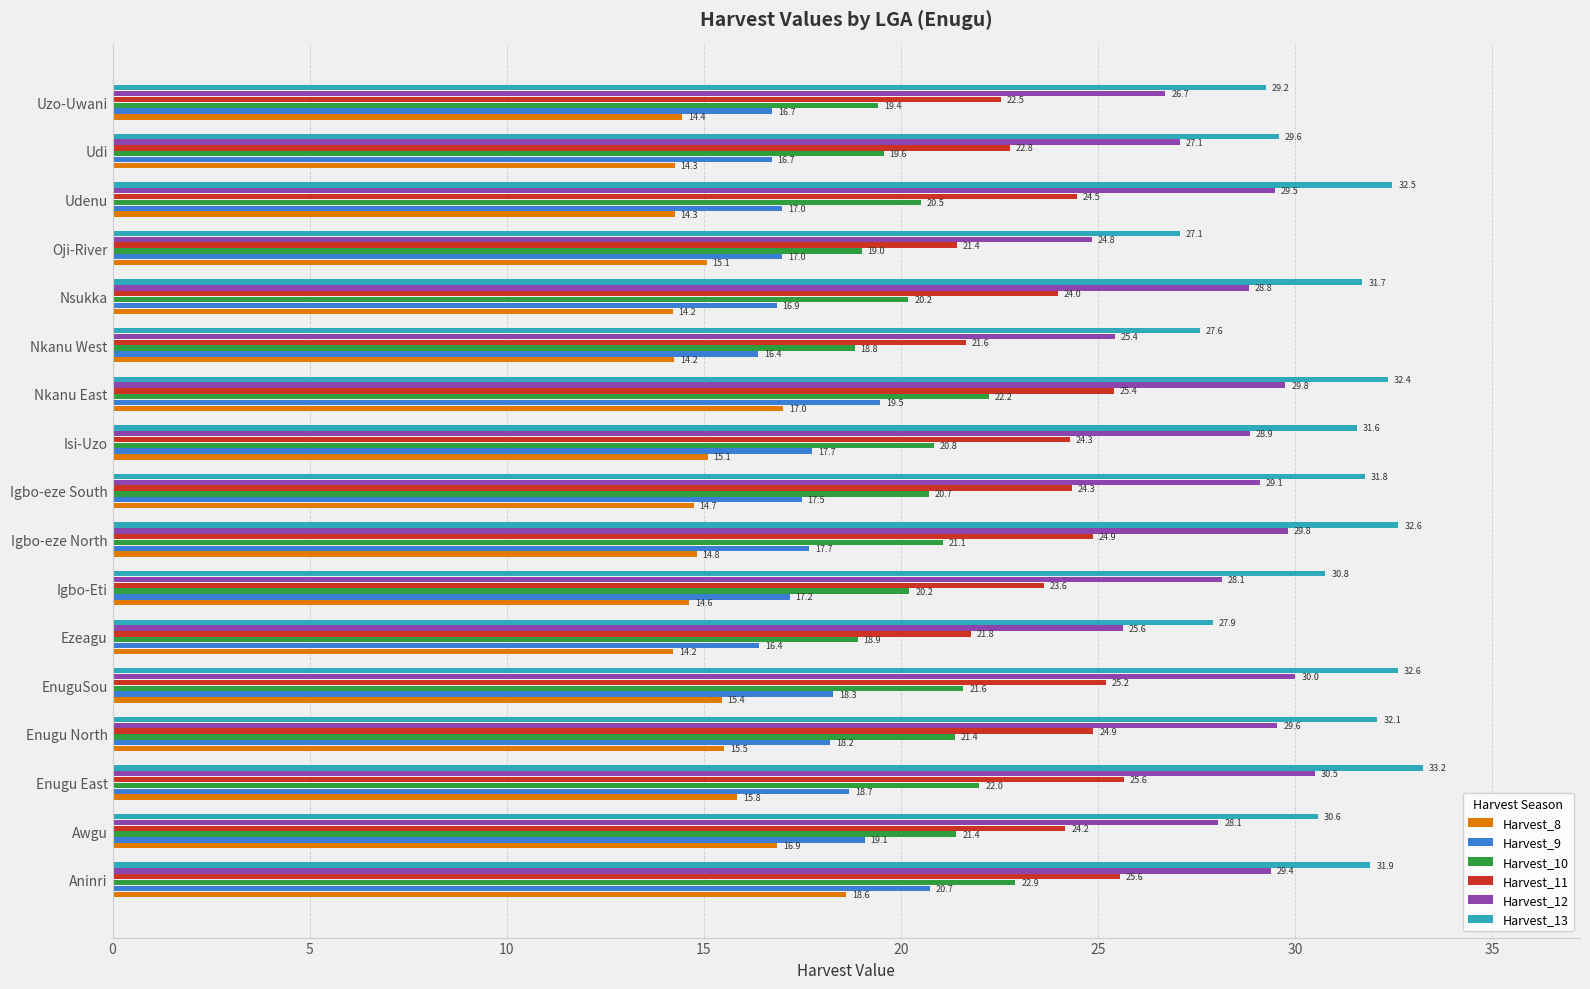

List the series in order of their peak value, lowest first.

Harvest_8, Harvest_9, Harvest_10, Harvest_11, Harvest_12, Harvest_13